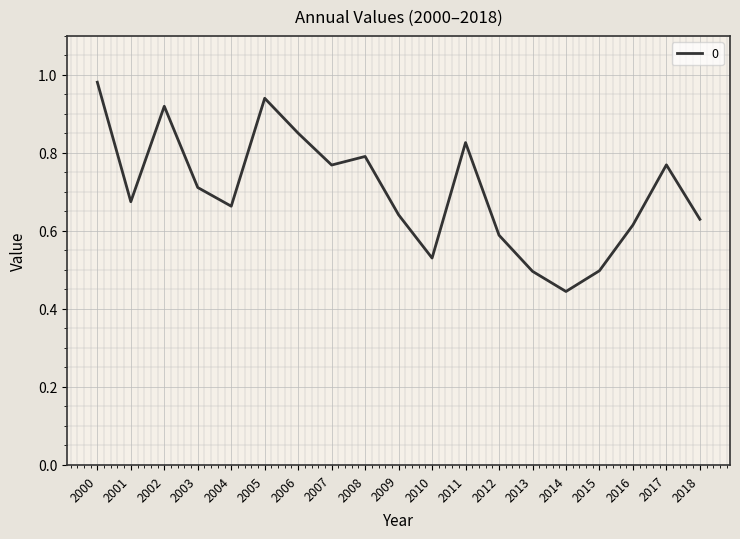

What is the change in value from 2001 to 2005?

+0.3